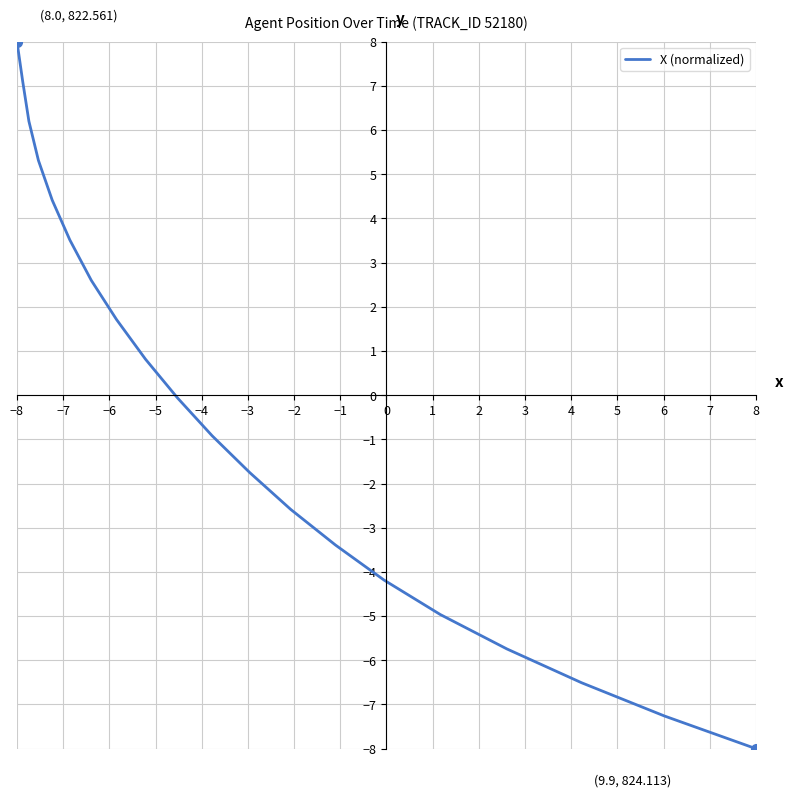

Count the number of data series in this chart.

1